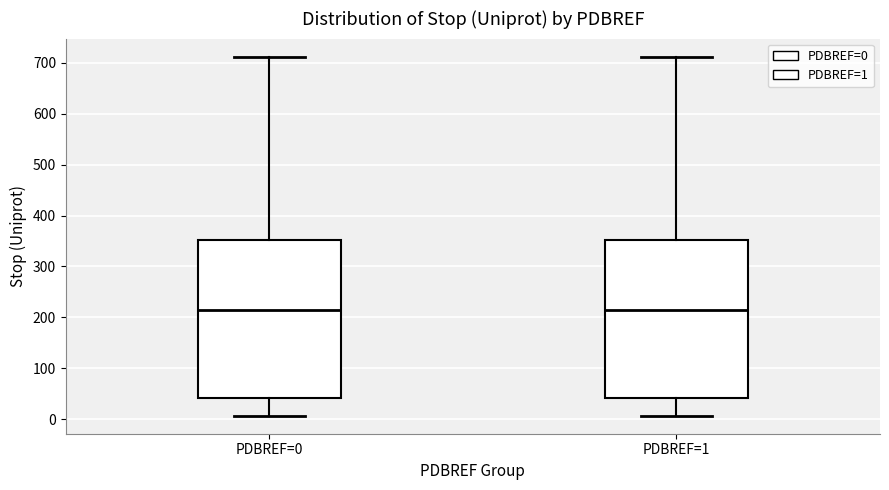

Reading left to right, transcribe this box plot: for each box, give where its median line is, the range the box spans, and where its two whiskers end, as read against the y-axis. The values are not printed on the chart, so give them approximately, as read against the axis.

PDBREF=0: median 220, box 40 to 350, whiskers 10 to 710
PDBREF=1: median 220, box 40 to 350, whiskers 10 to 710